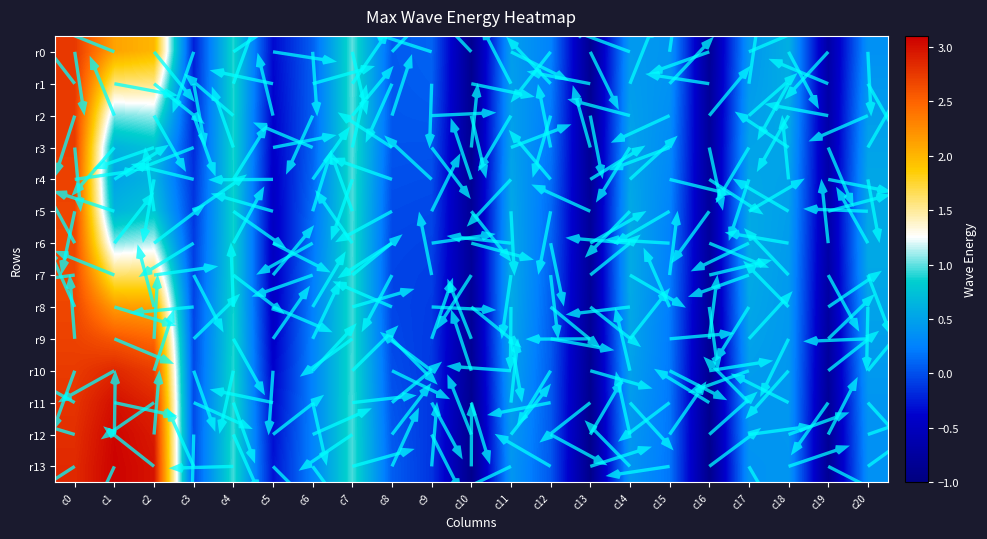

Between c4 and c18, which series saw the biggest shift?

r13